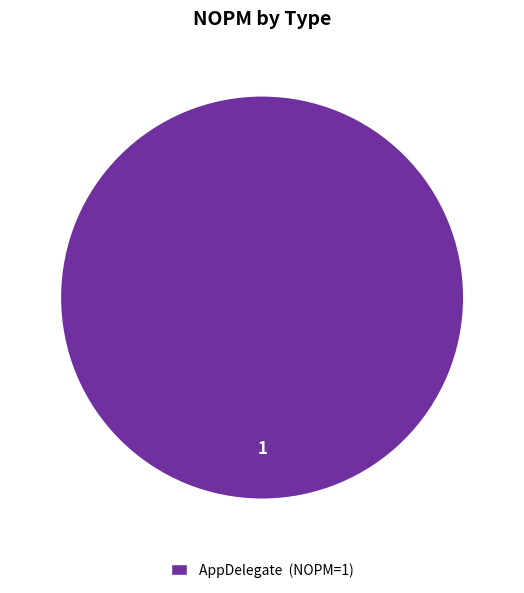

Rank the categories by value from lowest to highest.

AppDelegate (NOPM=1)